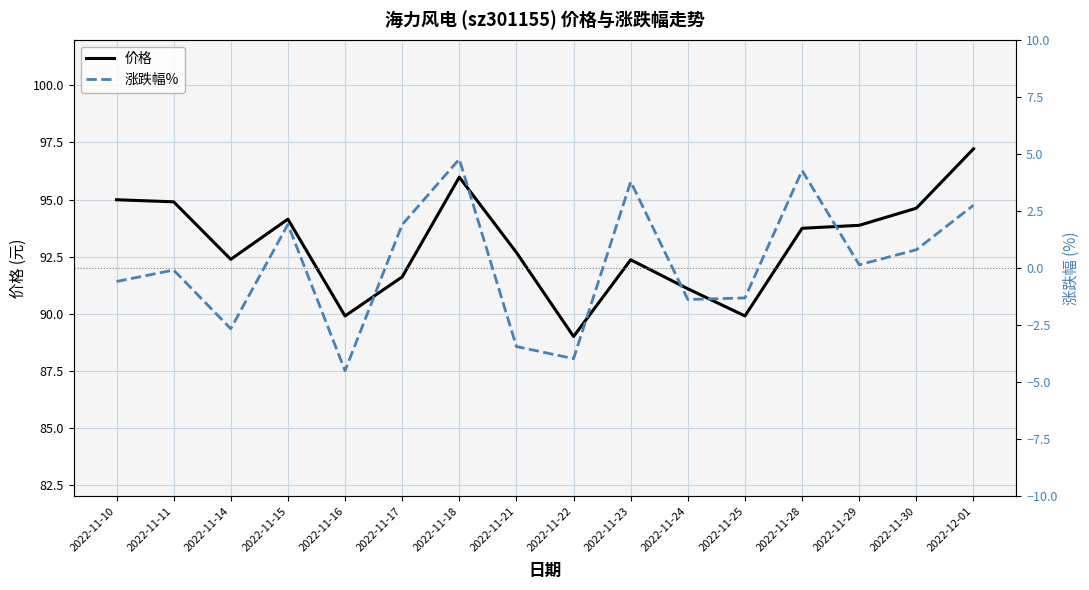

How many values in the 涨跌幅% series exceed 0?

8